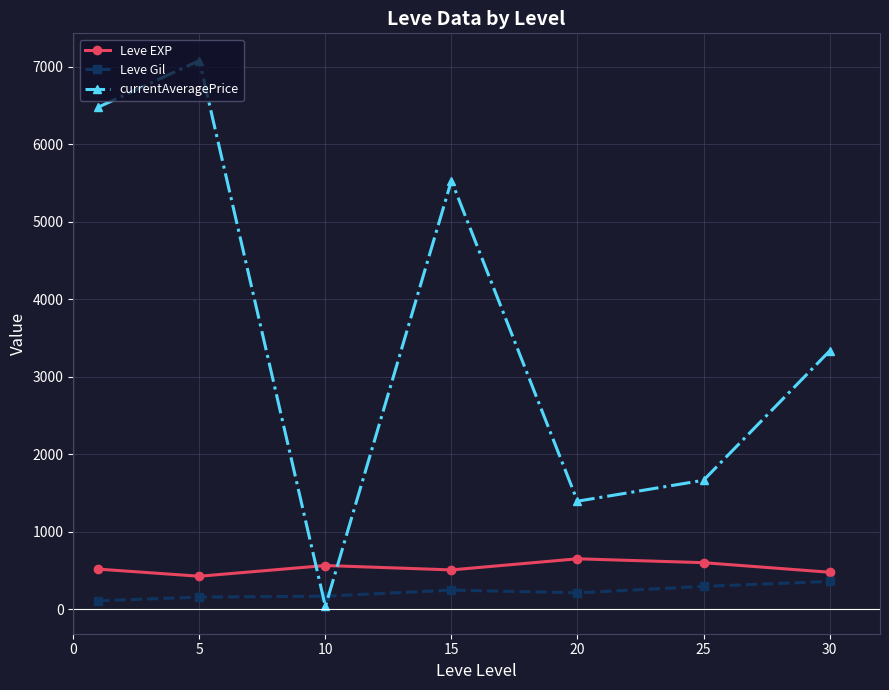

After their last crossing, which series has the higher values: currentAveragePrice or Leve Gil?

currentAveragePrice